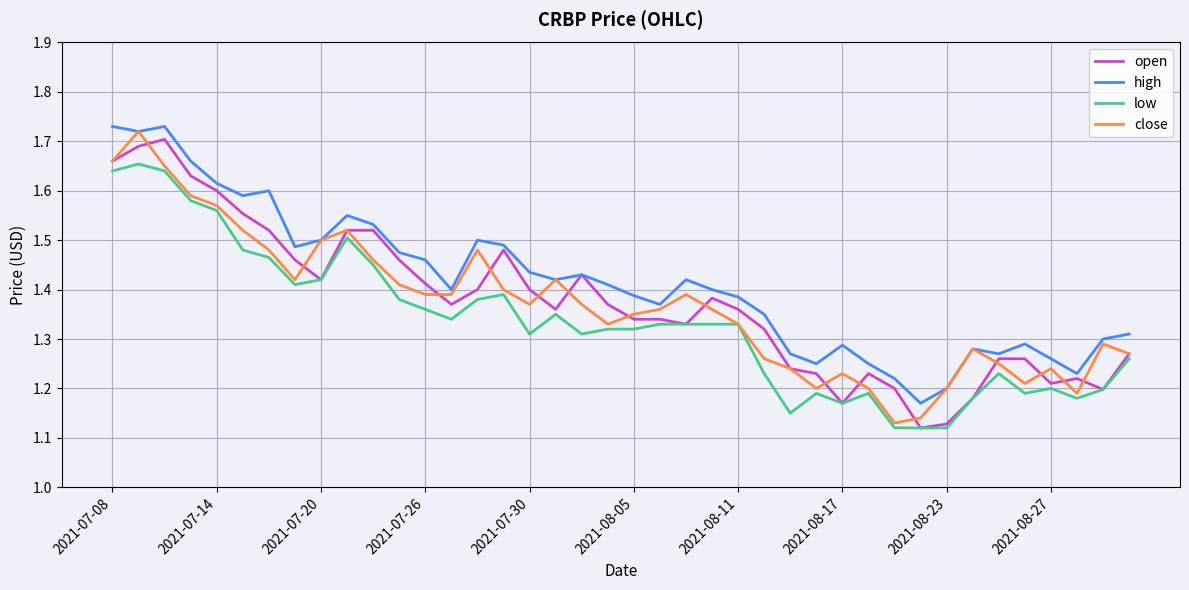

What are all the series names shown in the legend?

open, high, low, close